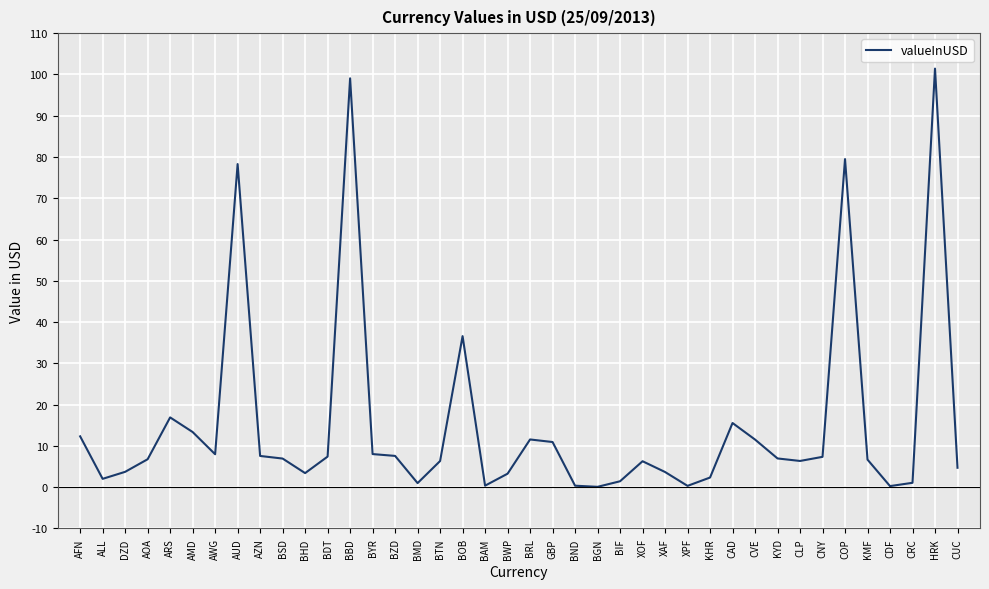

Which label corresponds to the largest value in the chart?

HRK